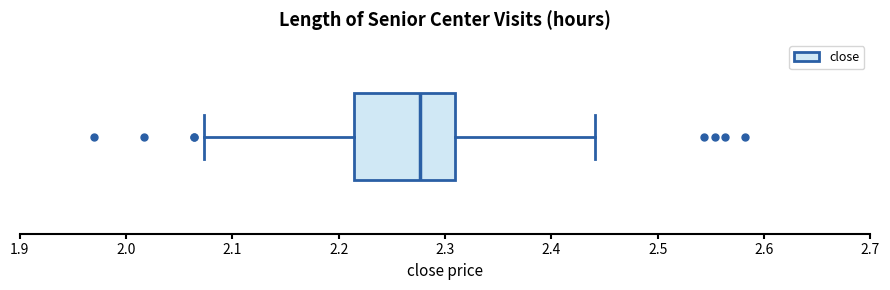

Read this box plot against the x-axis: the position of the median line, the range covered by the box, and the ends of both whiskers. The values are not printed on the chart, so give them approximately, as read against the axis.

median 2.28, box 2.21 to 2.31, whiskers 2.07 to 2.44